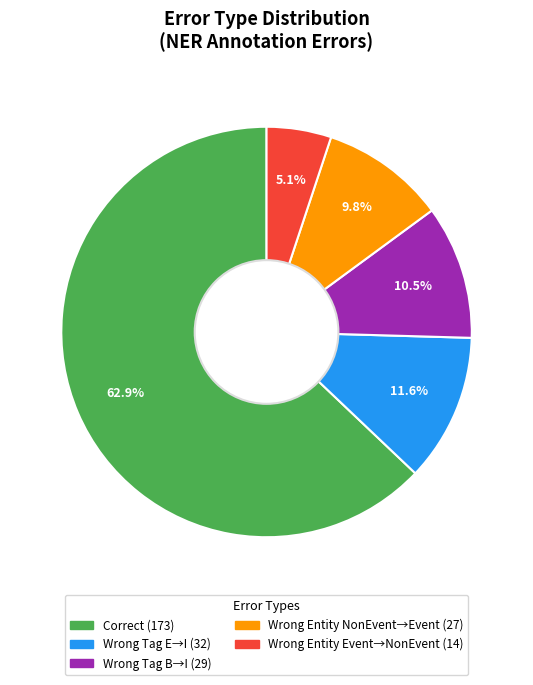

Is there a majority slice in this chart?

Yes